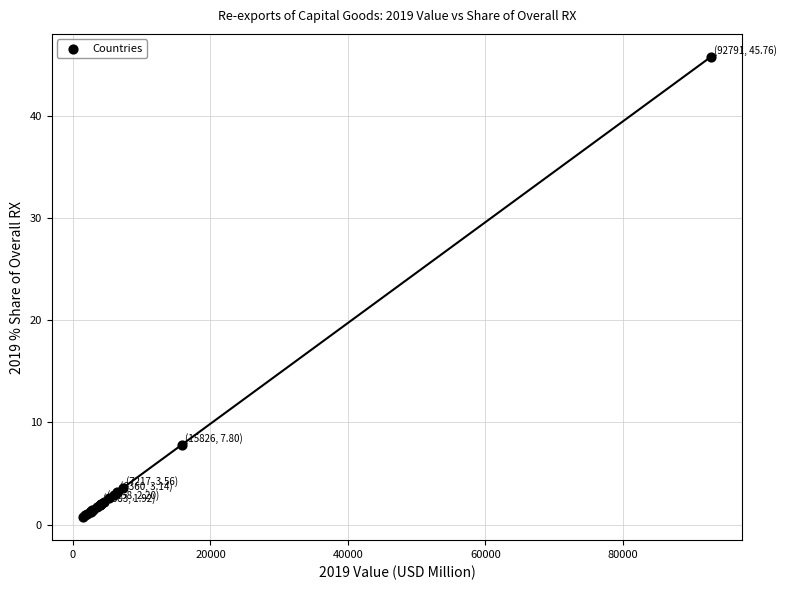

What Y value in the scatter plot is closest to 23?

7.8